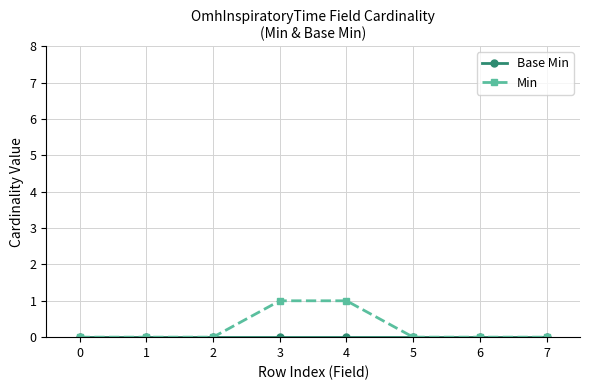

Which series has the widest spread of values?

Min